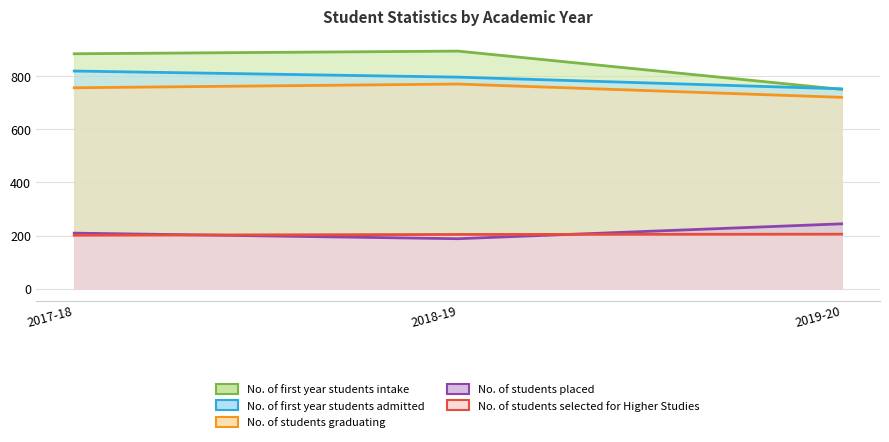

What is the average value of the No. of students graduating series?

749